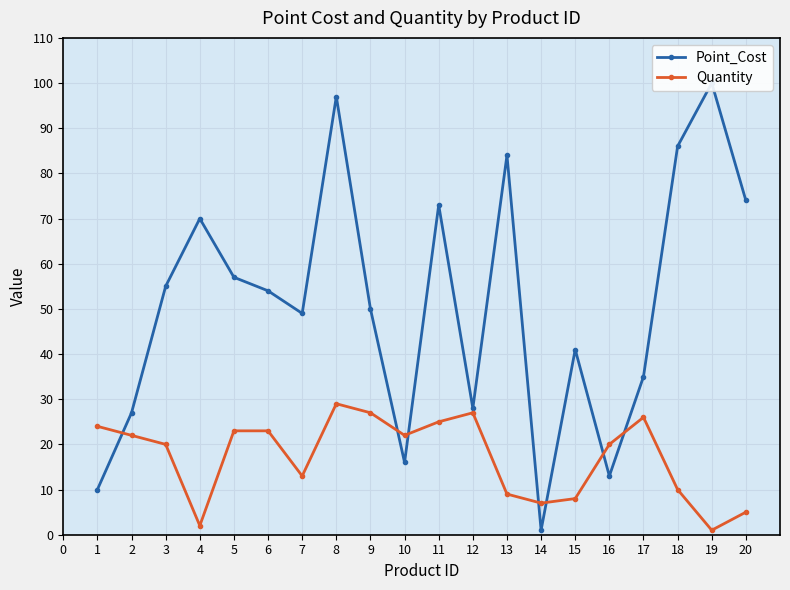

Does the chart display data point markers on the line(s)?

Yes